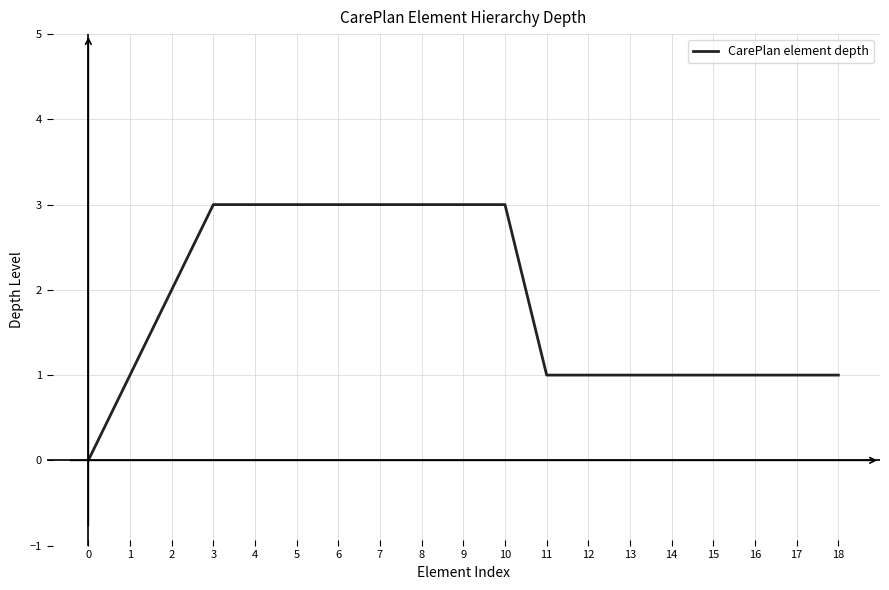

How many lines are shown in the chart?

1